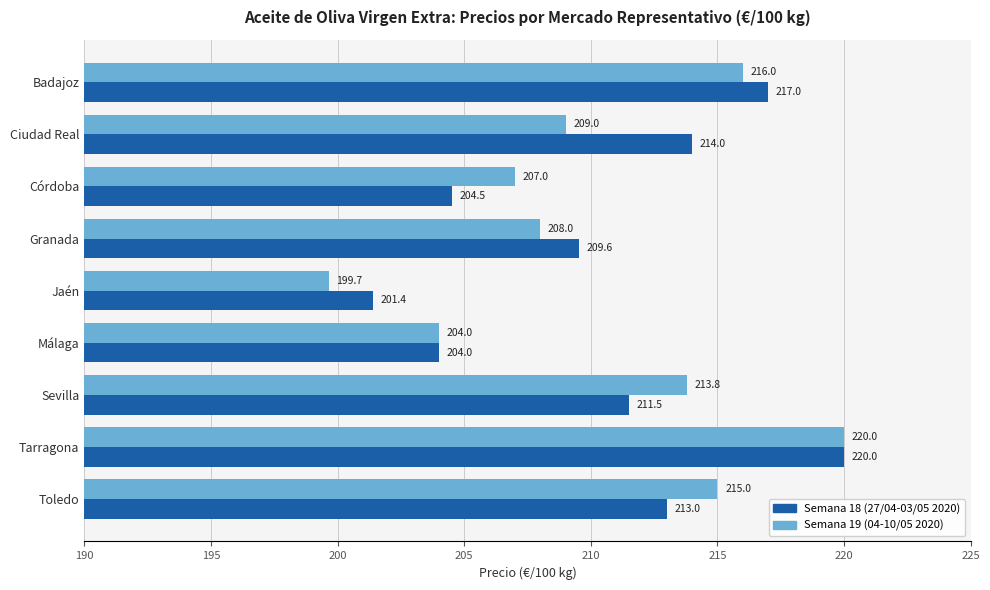

Rank the categories by Semana 18 (27/04-03/05 2020) value from lowest to highest.

Jaén, Málaga, Córdoba, Granada, Sevilla, Toledo, Ciudad Real, Badajoz, Tarragona